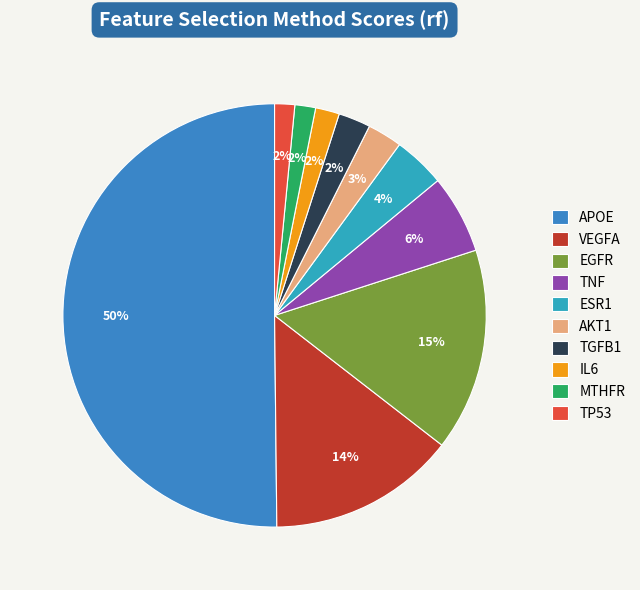

To the nearest percent, what is the average slice percentage?

10%